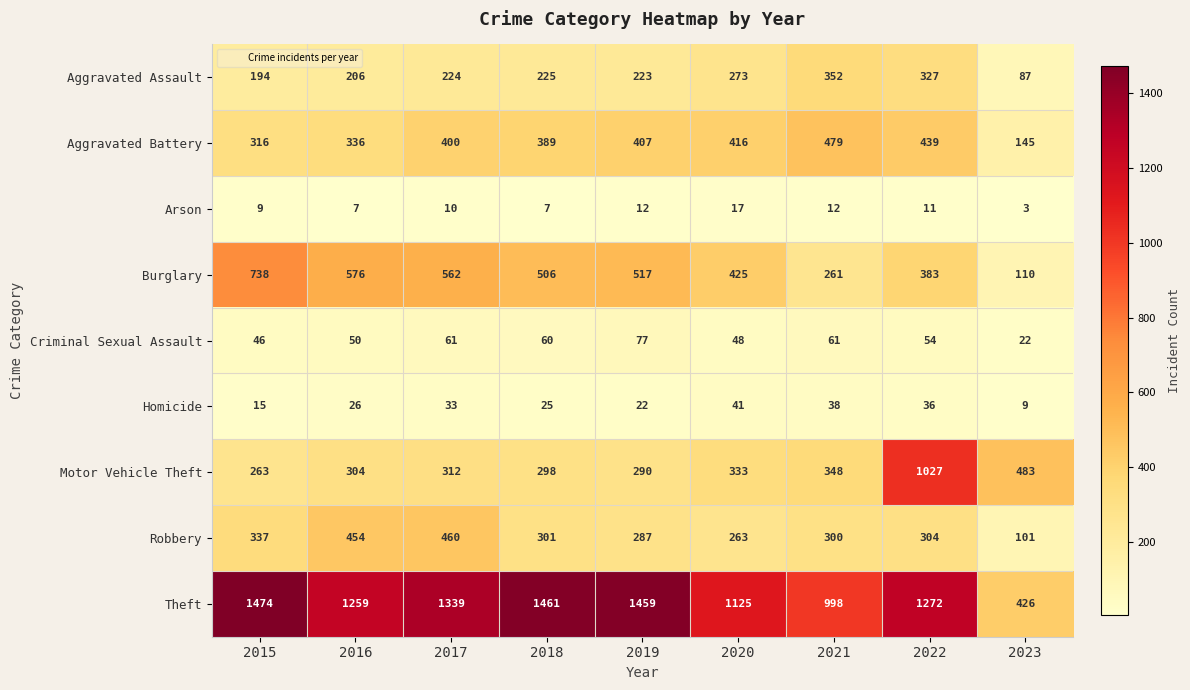

What is the maximum value shown in the chart?

1474